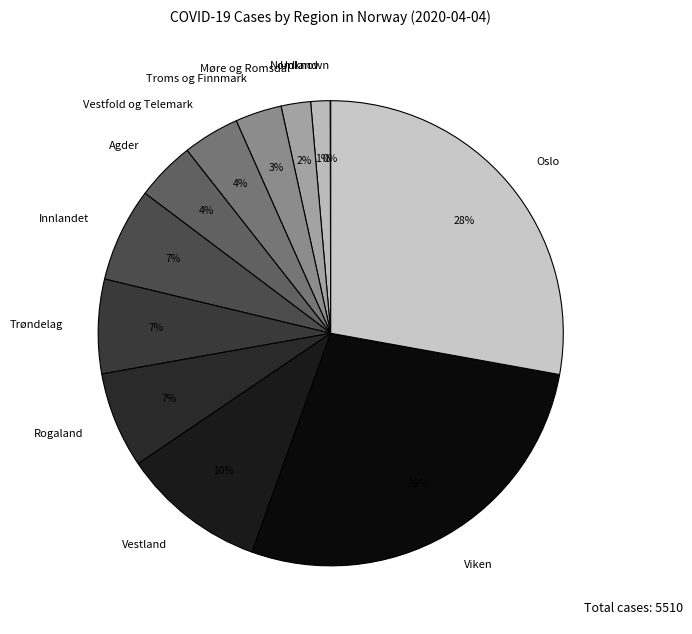

The Vestfold og Telemark slice represents 4% of the pie. True or false?

True